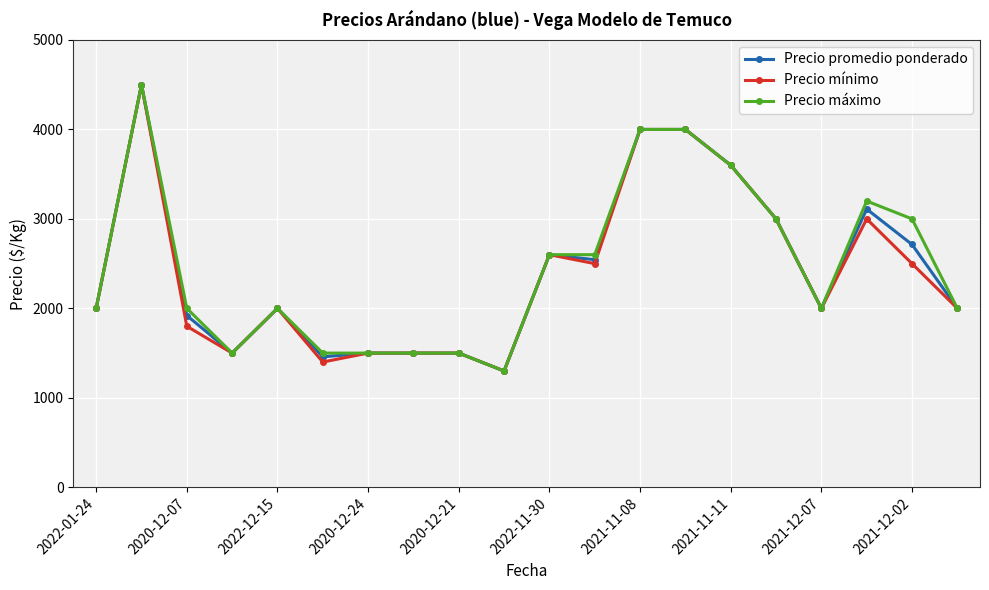

What is the maximum value shown in the chart?

4500